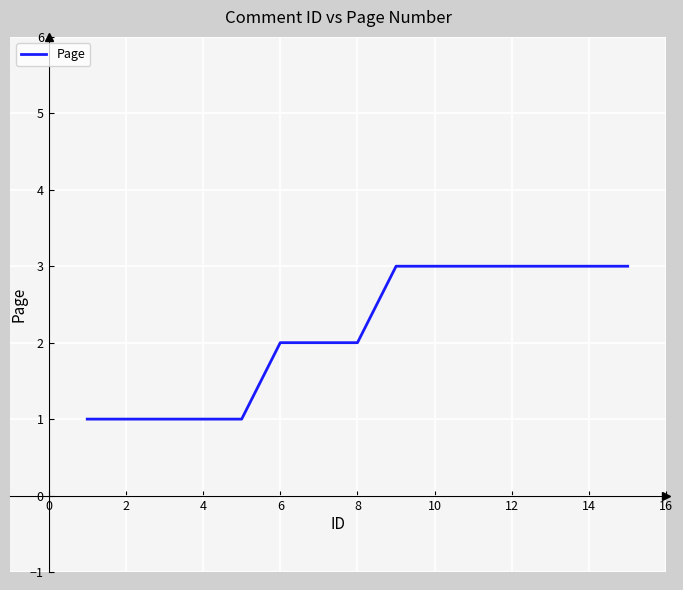

What is the maximum value shown in the chart?

3